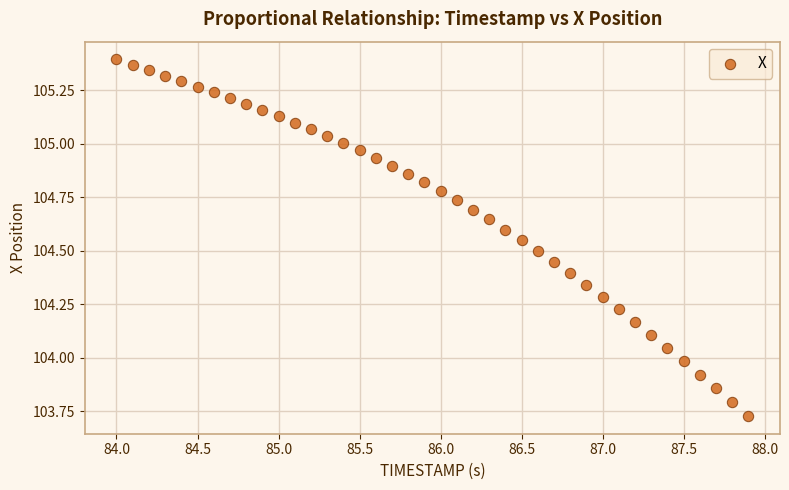

What is the range of Y values (max minus min)?

1.7